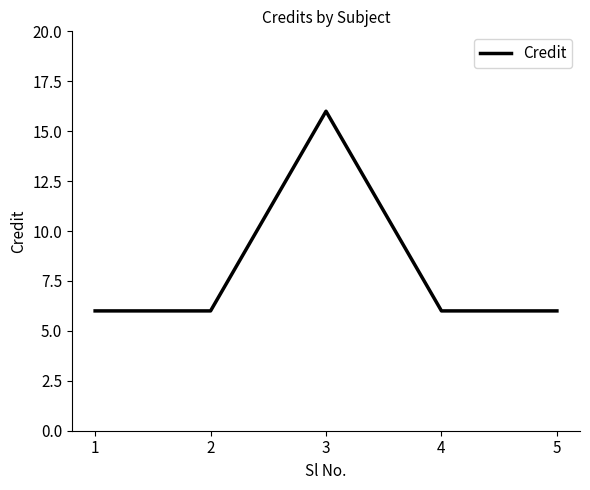

The chart shows a value of 3 at 2. True or false?

False